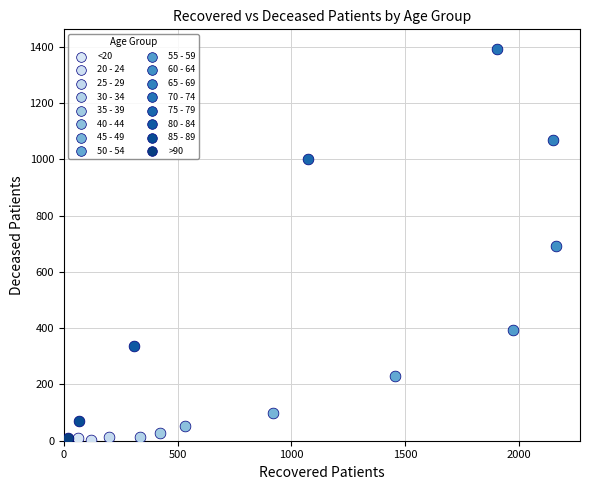

Which series reaches the maximum Y coordinate?

70 - 74